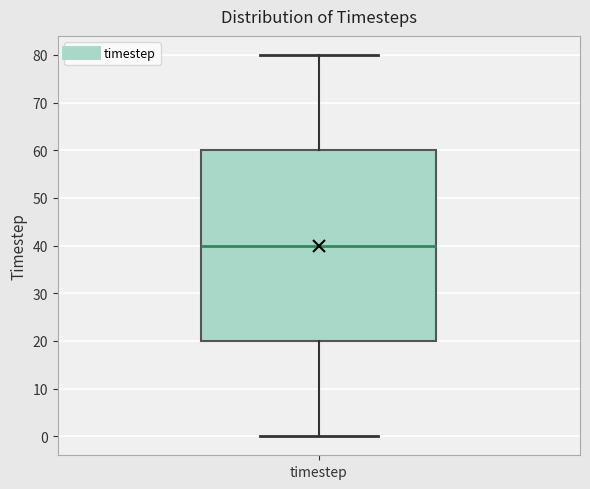

Transcribe this box plot: give where the median line is, the range the box spans, and where the two whiskers end, as read against the y-axis. The values are not printed on the chart, so give them approximately, as read against the axis.

median 40, box 20 to 60, whiskers 0 to 80